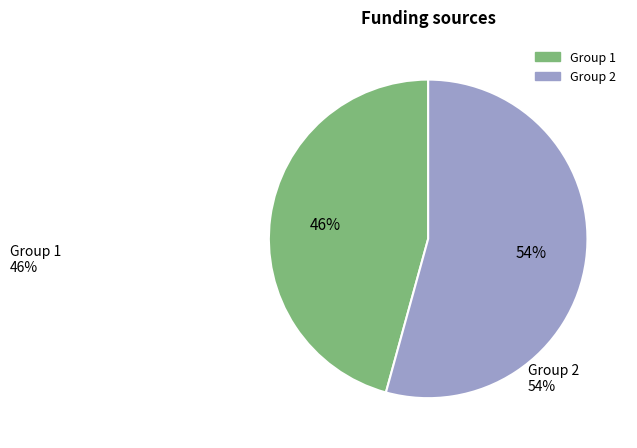

Does any single category account for the majority?

Yes